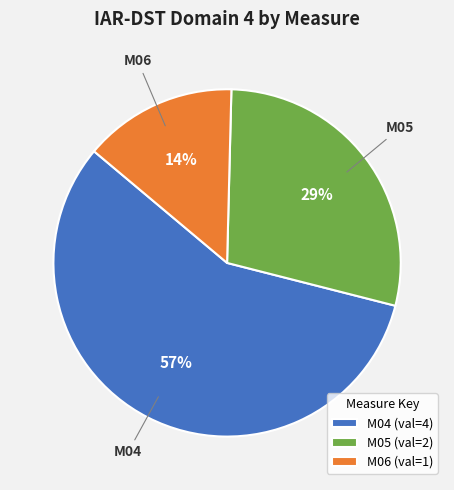

Does M06 account for over 50% of the chart?

No